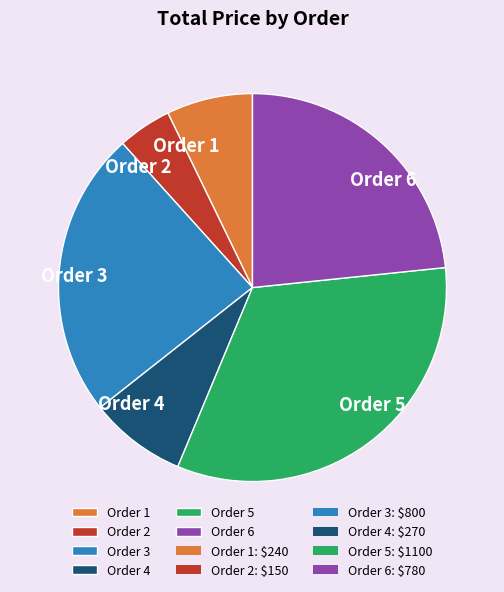

The Order 3 slice represents 24% of the pie. True or false?

True